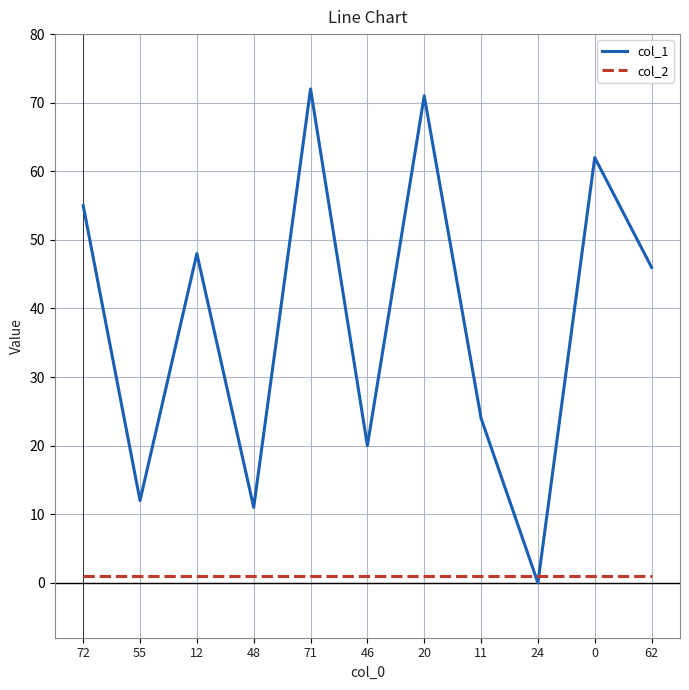

Rank the series at 62 from highest to lowest value.

col_1, col_2